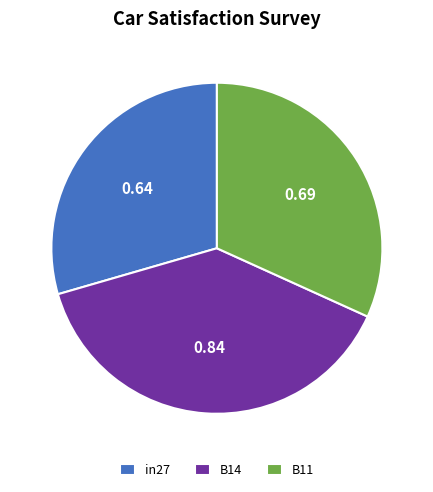

Between in27 and B14, which is larger?

B14